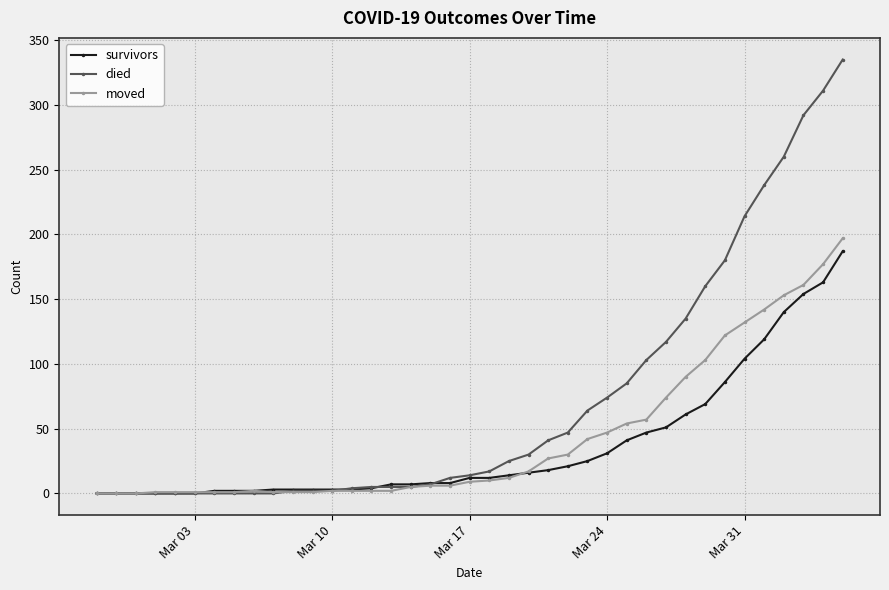

What is the highest value of the survivors series?

187